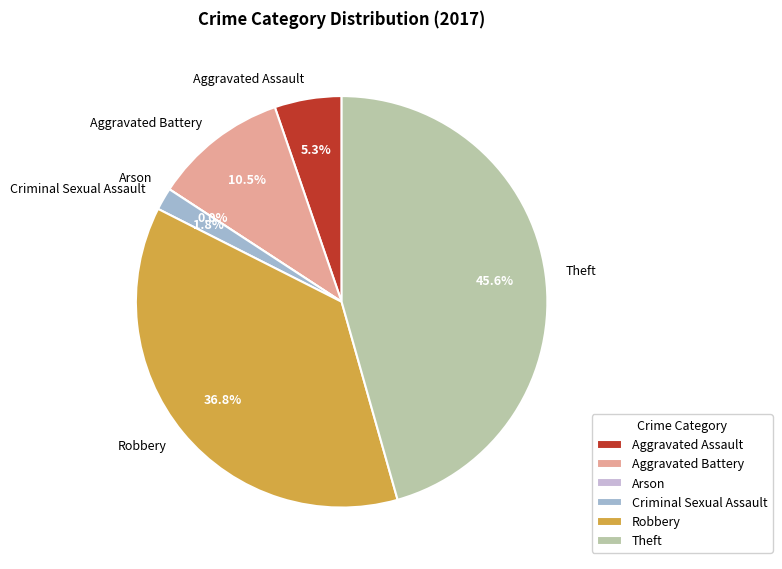

Is it true that Robbery is 37% of the pie?

True